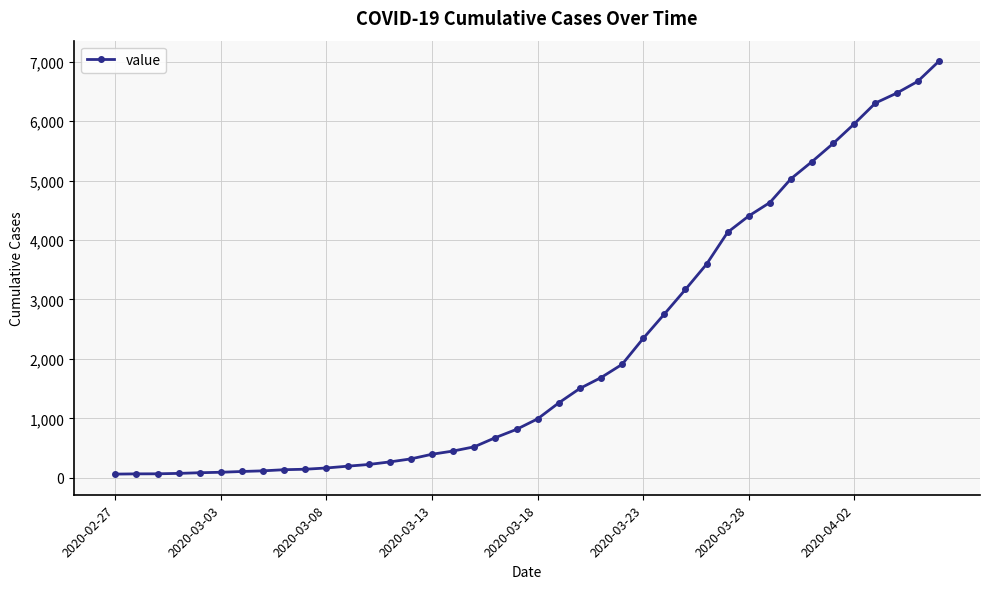

What is the greatest value displayed?

7004